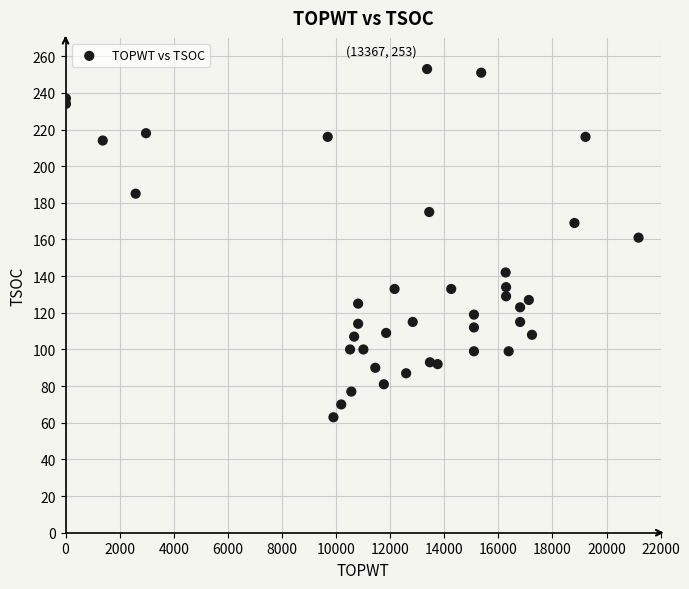

What Y value in the scatter plot is closest to 158?

161